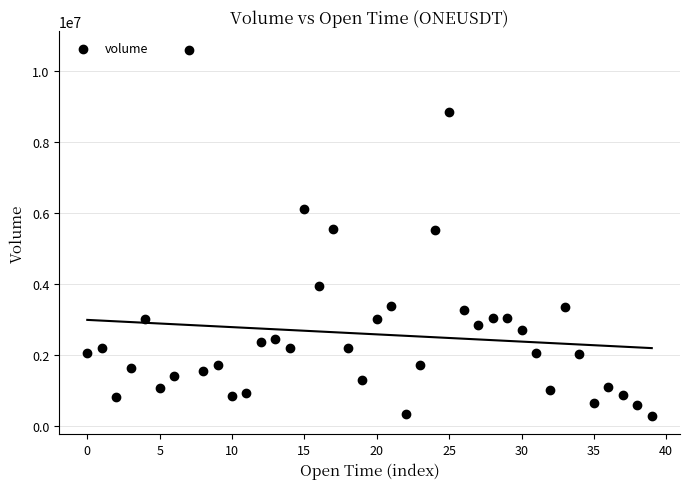

What is the range of Y values (max minus min)?

10302620